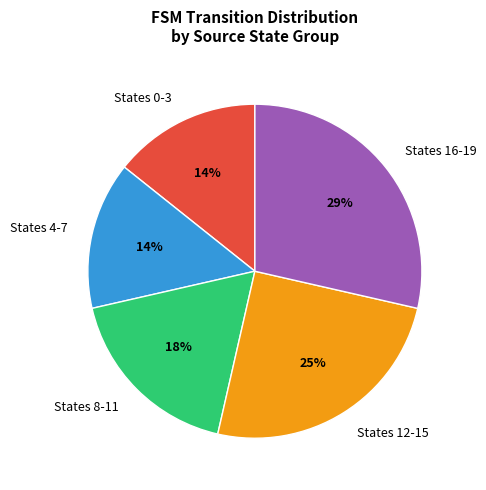

To the nearest percent, what is the average slice percentage?

20%